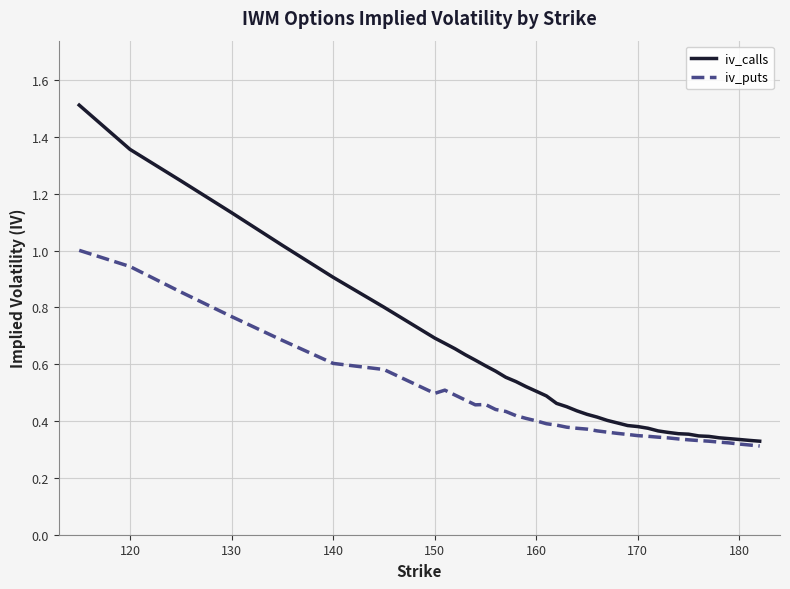

True or false: iv_puts and iv_calls cross at least once.

False